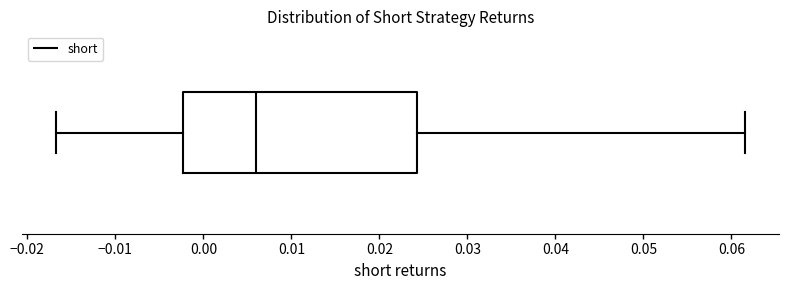

Where does the right whisker of the box end on the x-axis? The values are not printed on the chart, so give them approximately, as read against the axis.

0.062